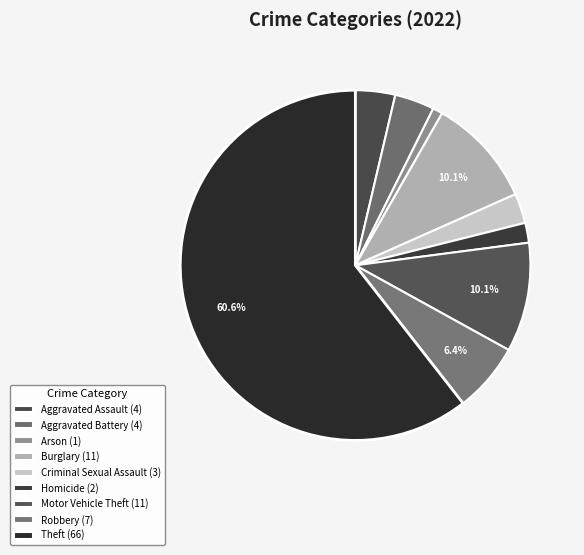

Approximately how many times larger is the value at Robbery compared to Burglary?

0.6